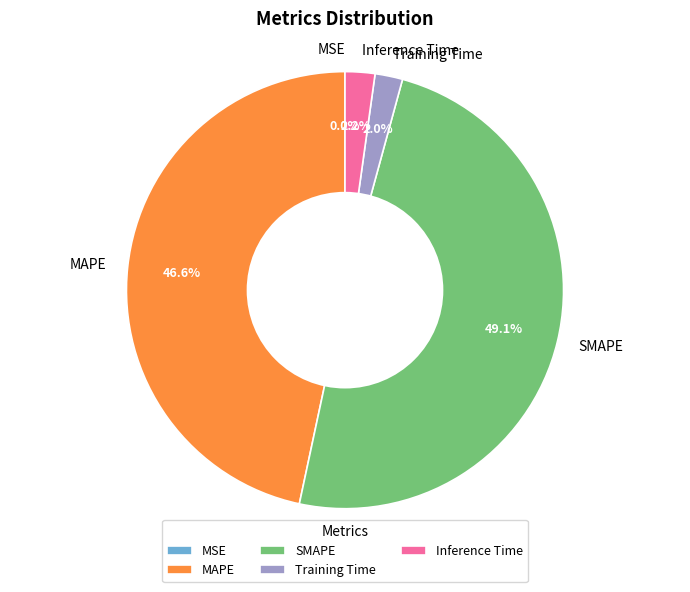

Does SMAPE account for over 50% of the chart?

No